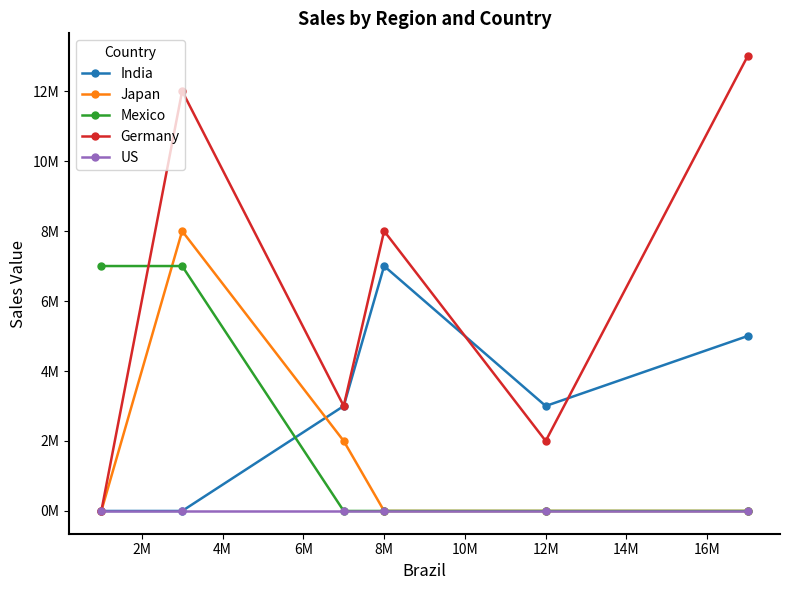

Is this an area chart (filled region under the line)?

No